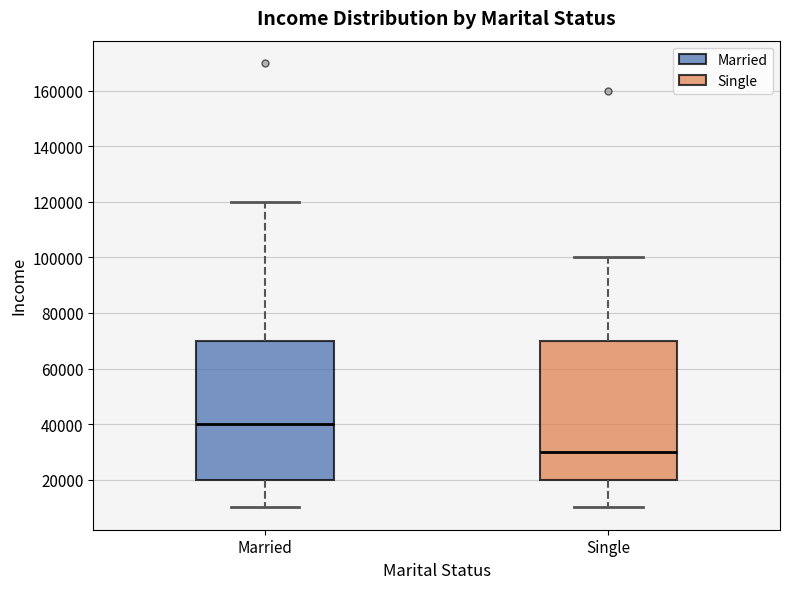

Reading left to right, read every box against the y-axis: the position of its median line, the range the box covers, and the ends of its whiskers. The values are not printed on the chart, so give them approximately, as read against the axis.

Married: median 40000, box 20000 to 70000, whiskers 10000 to 120000
Single: median 30000, box 20000 to 70000, whiskers 10000 to 100000